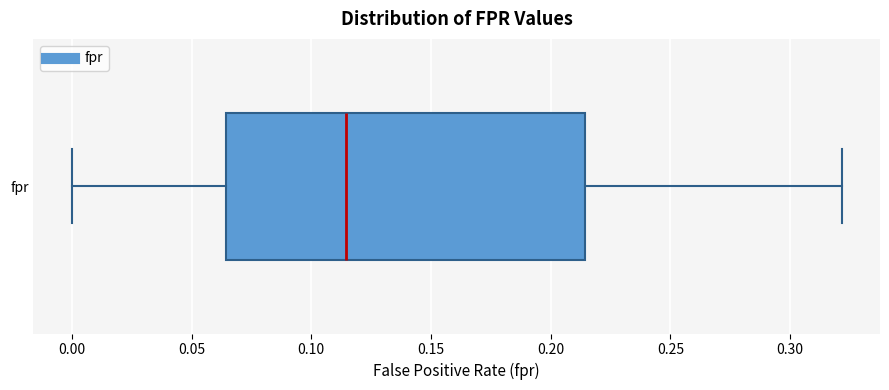

Where does the median line of the box for fpr sit on the x-axis? The values are not printed on the chart, so give them approximately, as read against the axis.

0.115